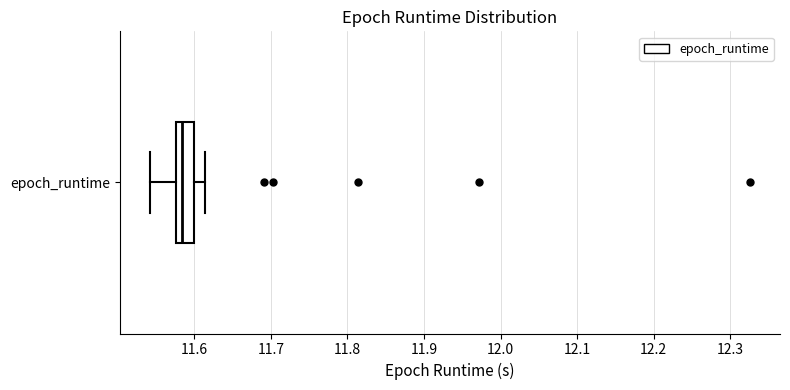

Where is the left edge of the box for epoch_runtime on the x-axis? The values are not printed on the chart, so give them approximately, as read against the axis.

11.58